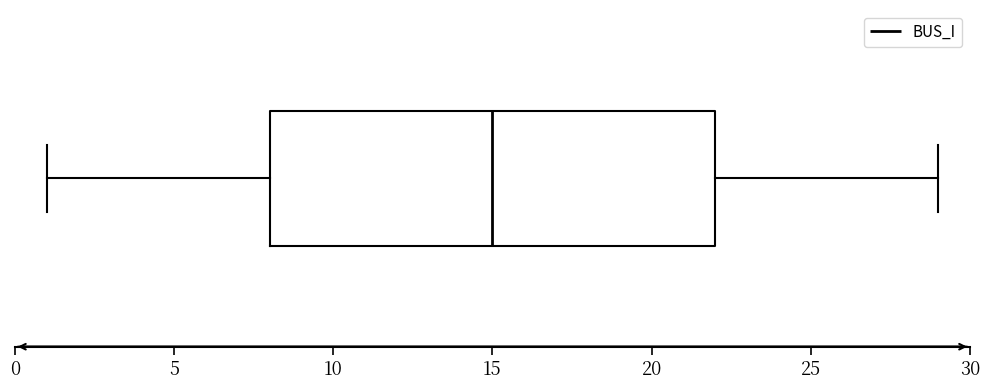

Read this box plot against the x-axis: the position of the median line, the range covered by the box, and the ends of both whiskers. The values are not printed on the chart, so give them approximately, as read against the axis.

median 15, box 8 to 22, whiskers 1 to 29